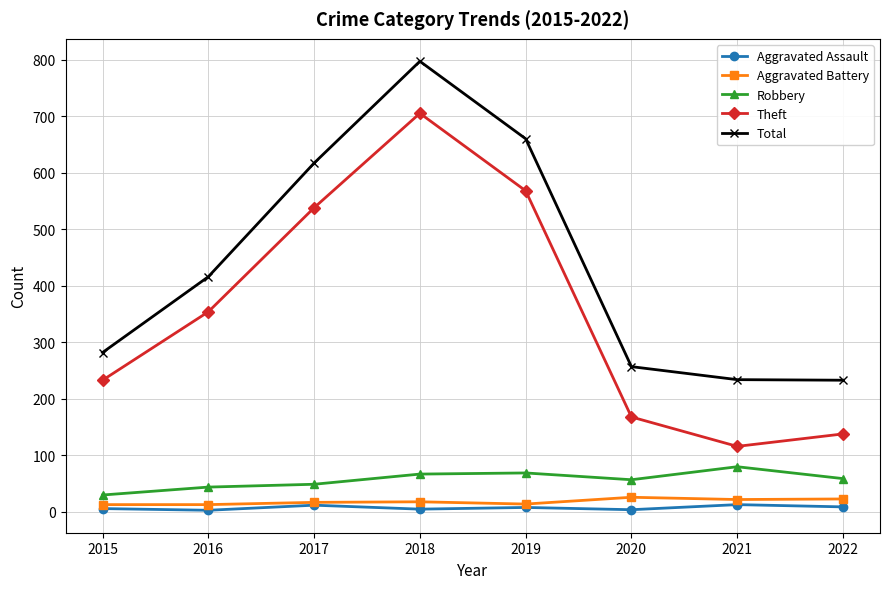

True or false: Theft and Aggravated Assault cross at least once.

False